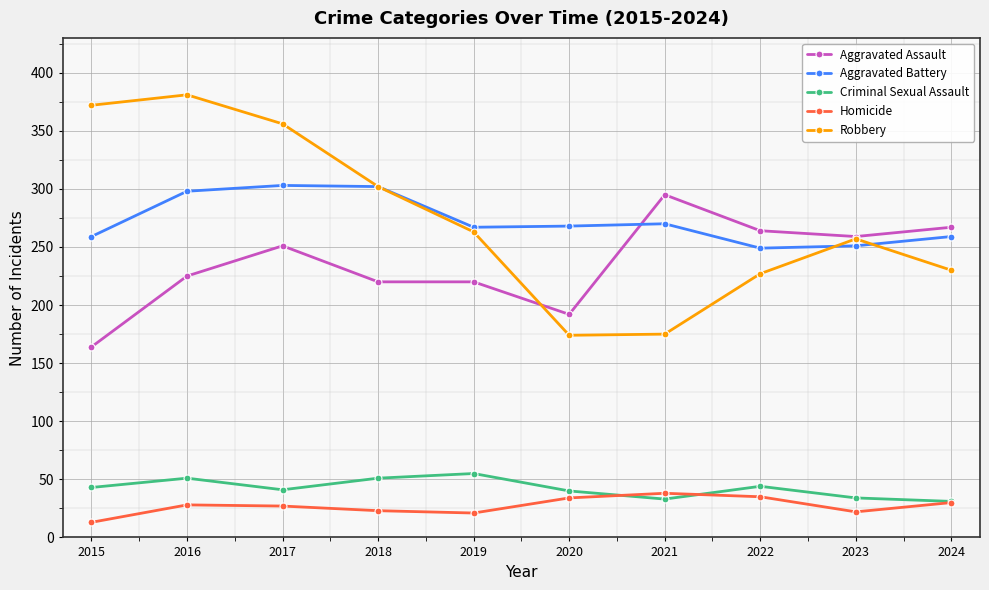

What is the sum of the Robbery values at 2016 and 2015?

753